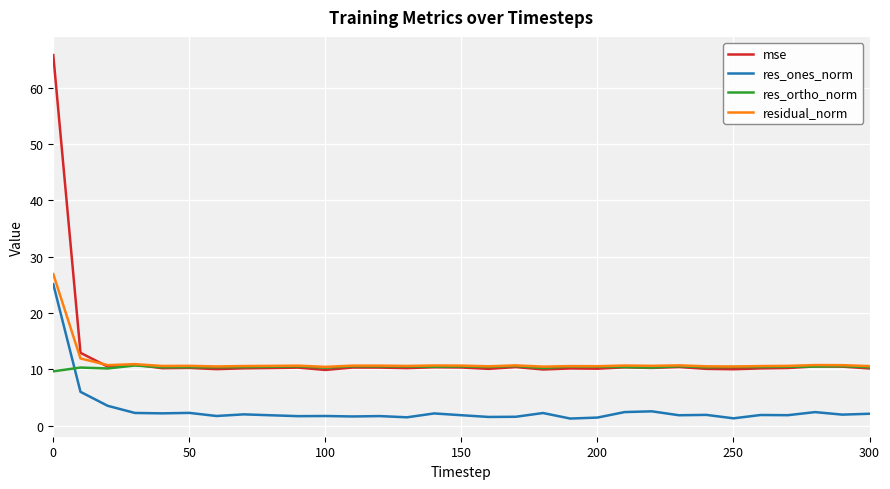

What is the difference between the maximum and second lowest values in the residual_norm series?

16.4